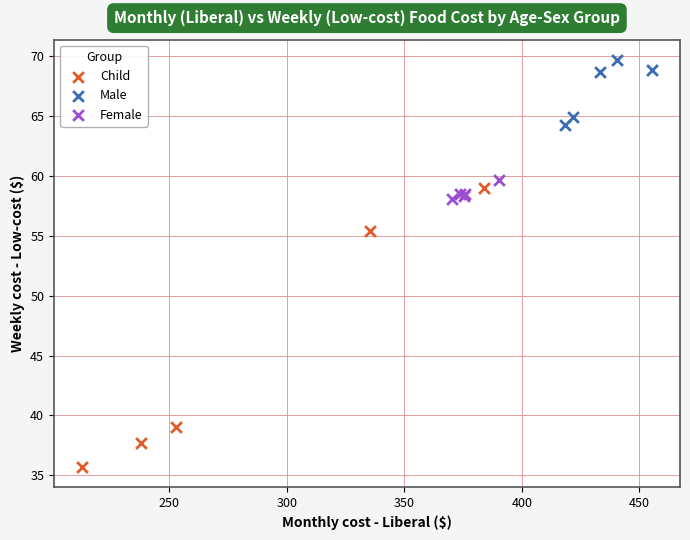

Which series reaches the maximum Y coordinate?

Male